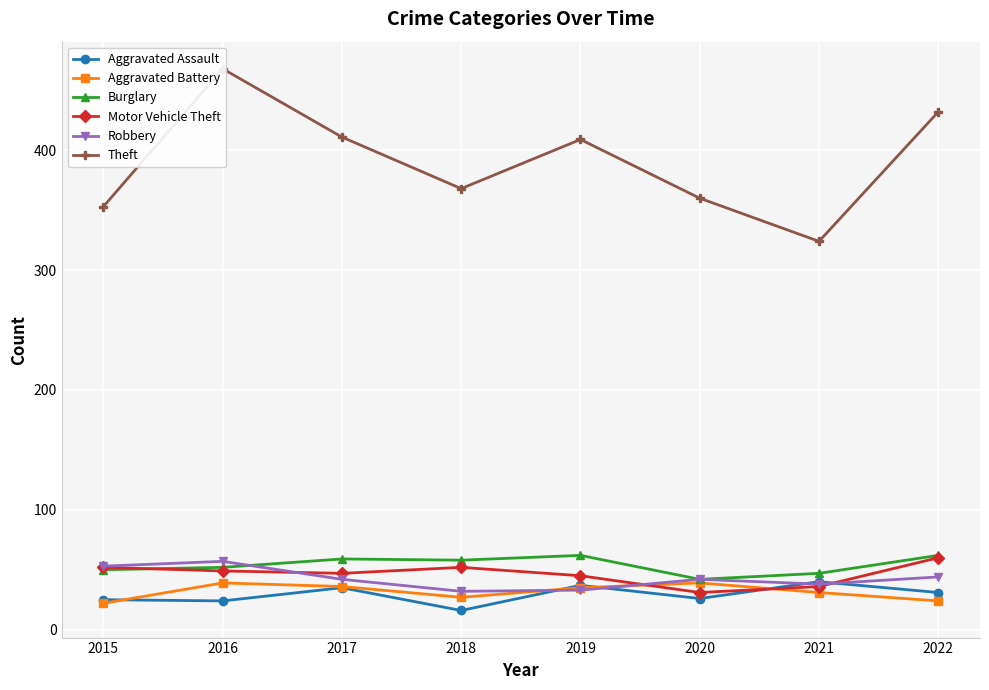

Which series has the largest total across all categories?

Theft